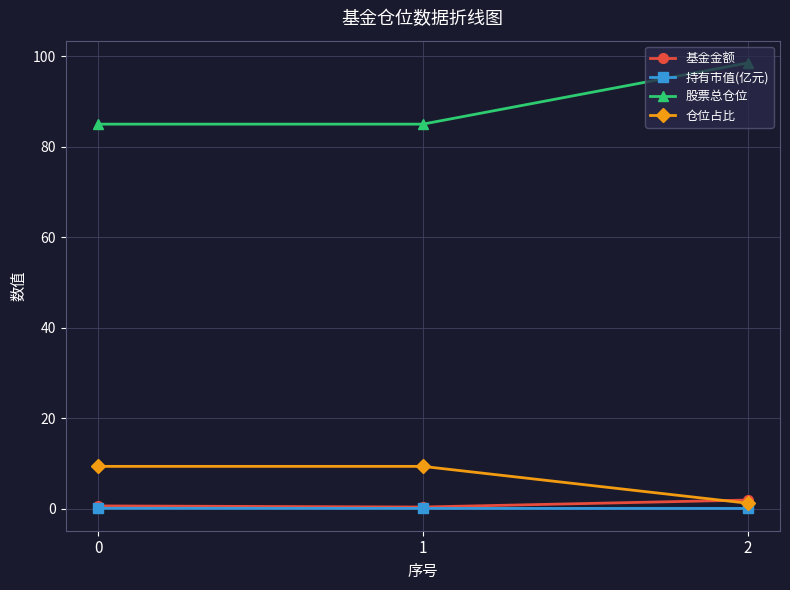

Rank the series by their maximum value, from lowest to highest.

持有市值(亿元), 基金金额, 仓位占比, 股票总仓位